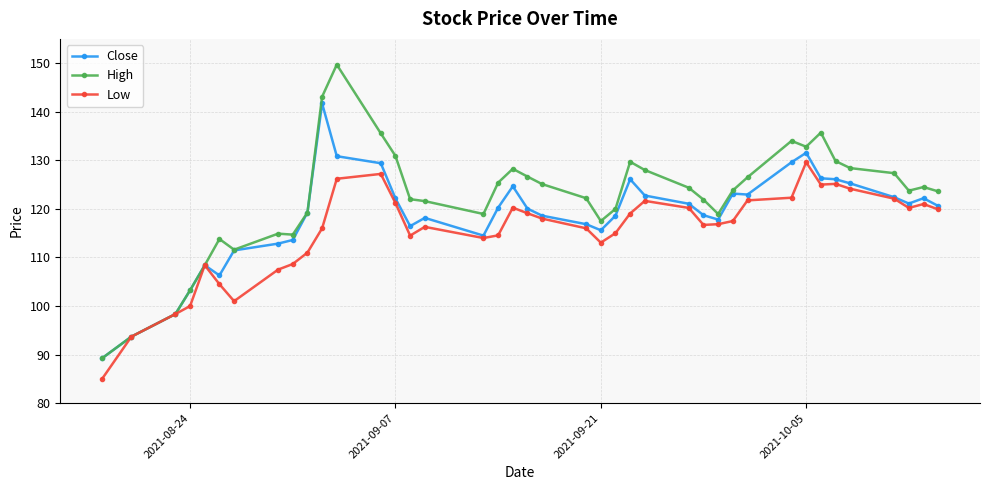

True or false: Close has more than 2 interior local peaks.

True